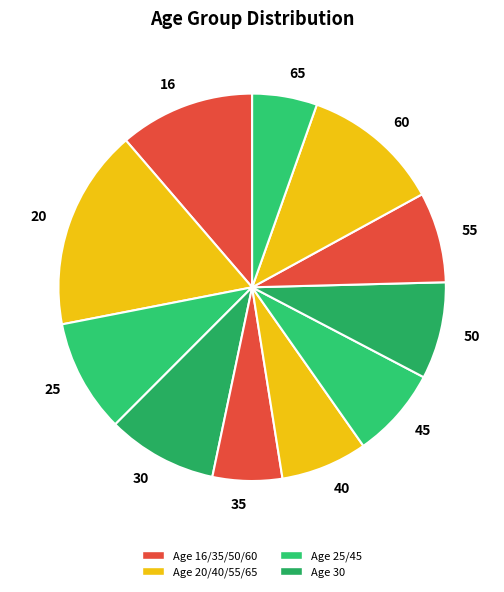

Which category has the biggest portion of the pie?

20